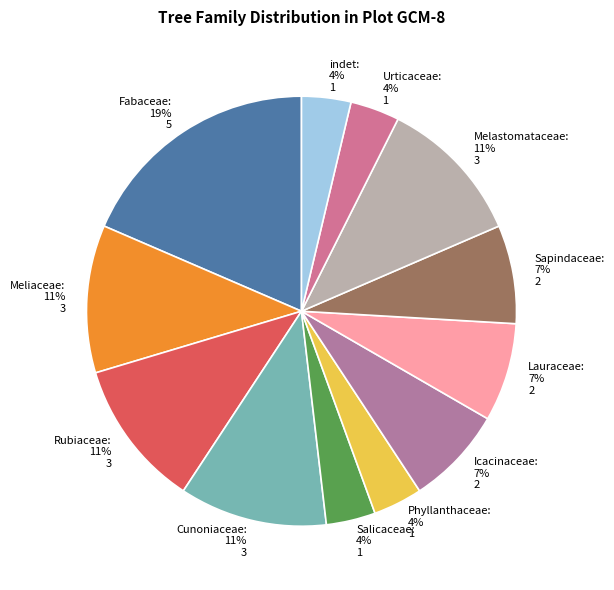

Which has a higher value, Cunoniaceae or Salicaceae?

Cunoniaceae